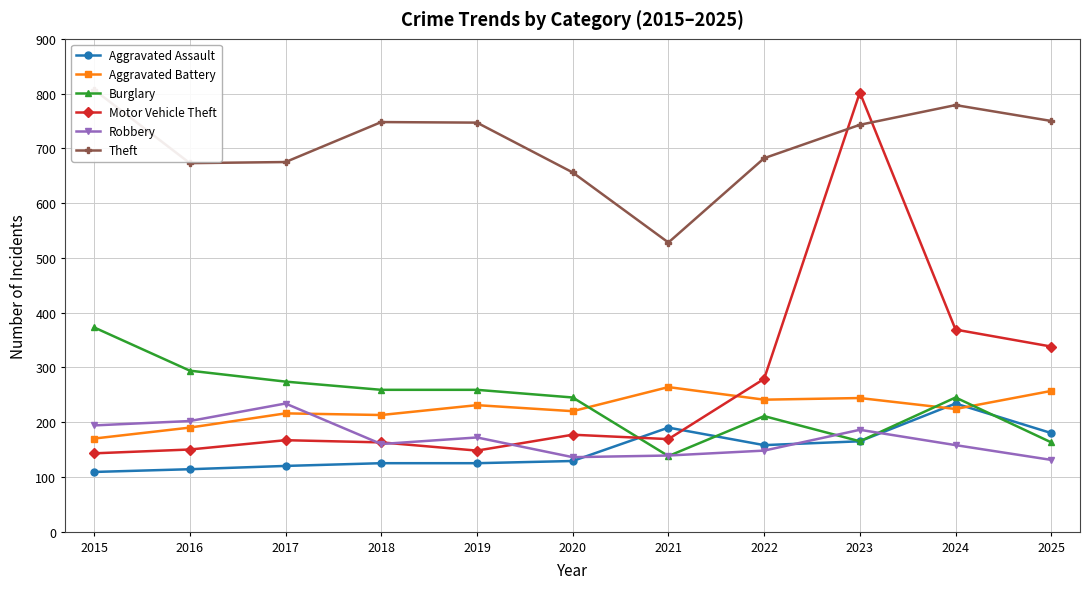

Which series has the largest total across all categories?

Theft